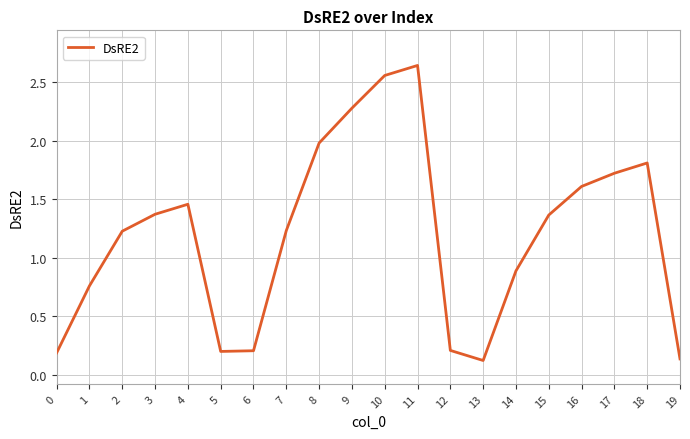

True or false: there are more than 2 points higher than both neighbors.

True